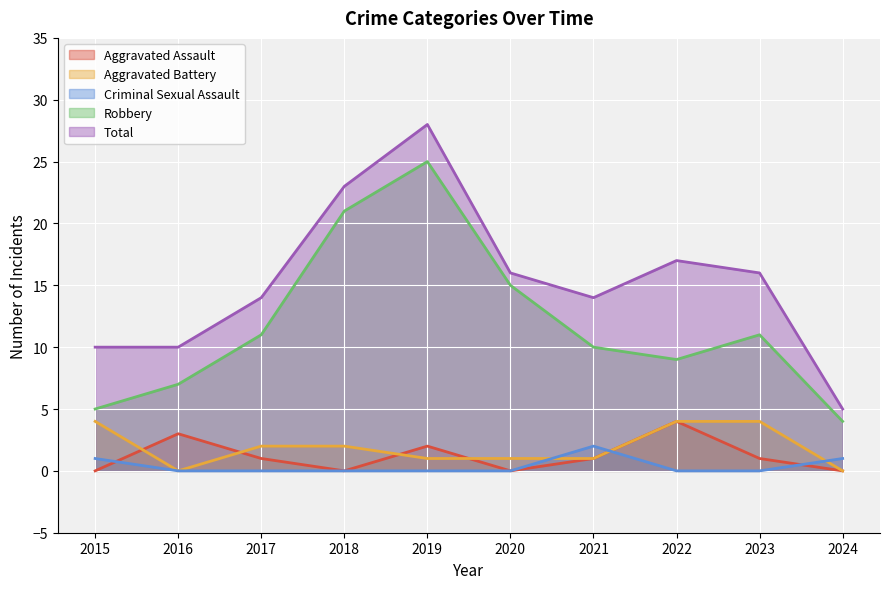

The Aggravated Assault series shows 4 at 2022. True or false?

True